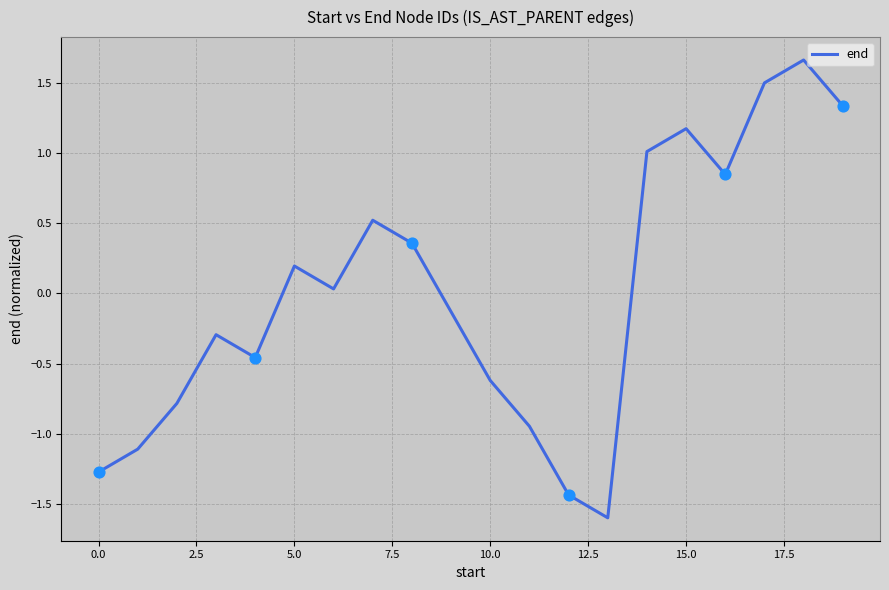

What is the minimum value shown in the chart?

-1.6